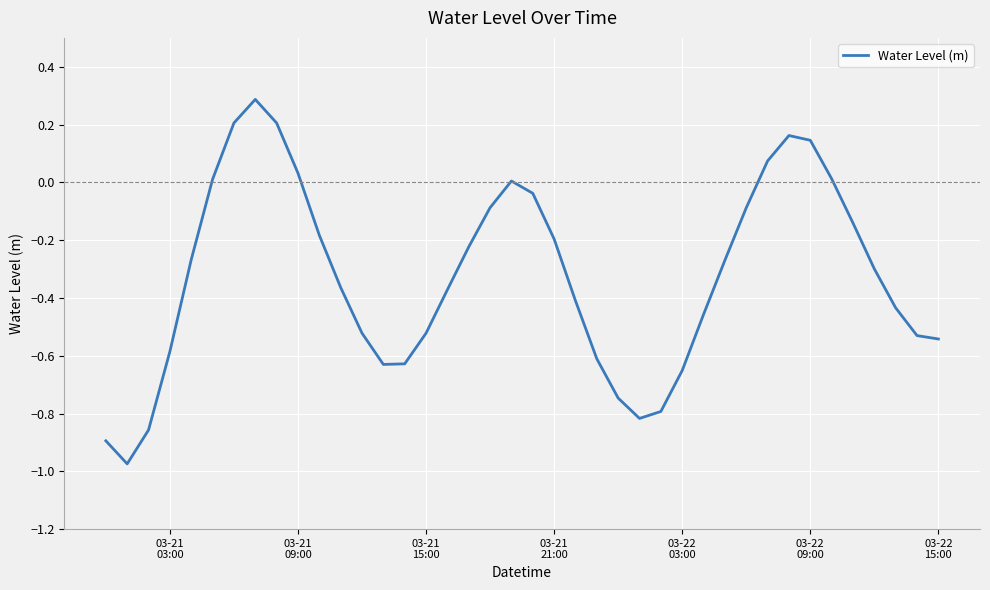

What is the difference between the maximum and minimum values?

1.3